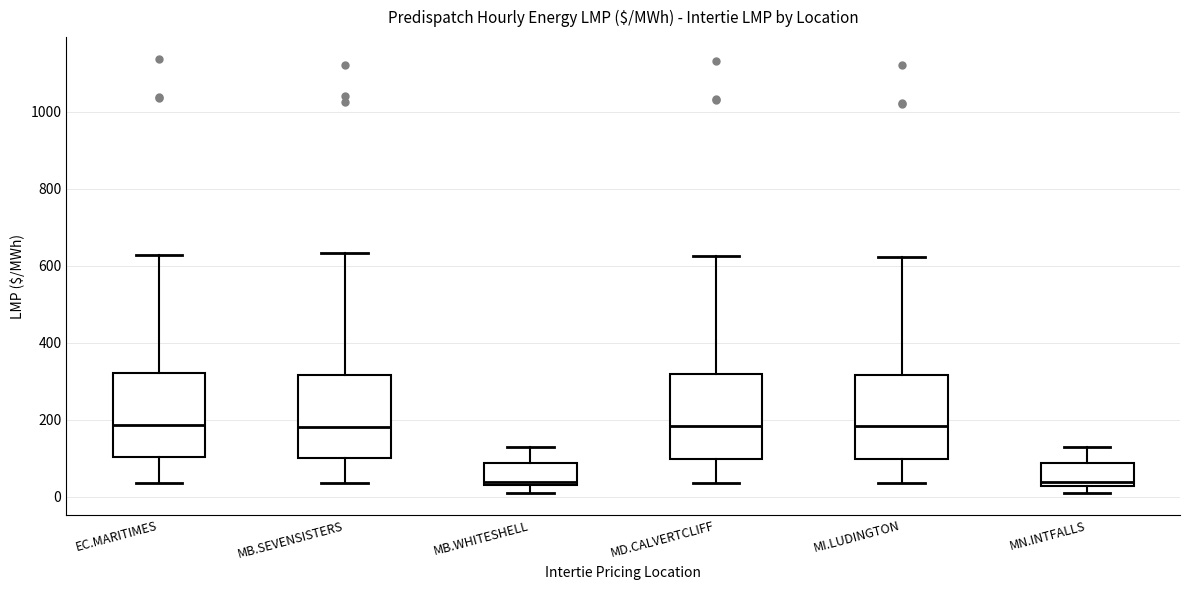

Where does the upper whisker of the box for EC.MARITIMES end on the y-axis? The values are not printed on the chart, so give them approximately, as read against the axis.

620